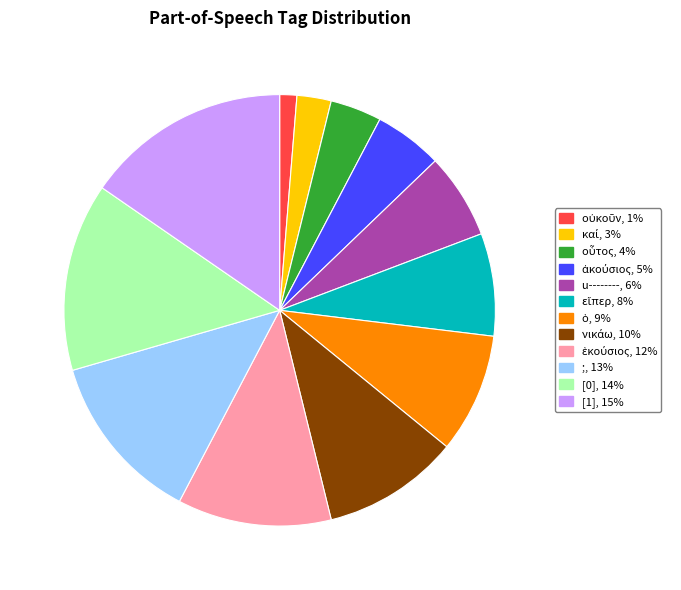

The ; slice represents 13% of the pie. True or false?

True